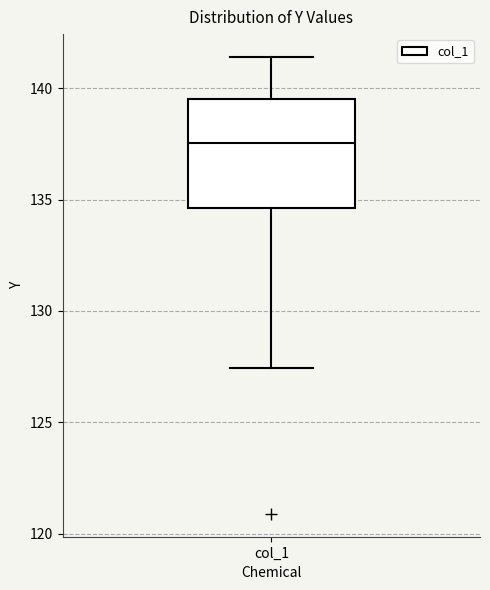

Read this box plot against the y-axis: the position of the median line, the range covered by the box, and the ends of both whiskers. The values are not printed on the chart, so give them approximately, as read against the axis.

median 137.5, box 134.5 to 139.5, whiskers 127.5 to 141.5